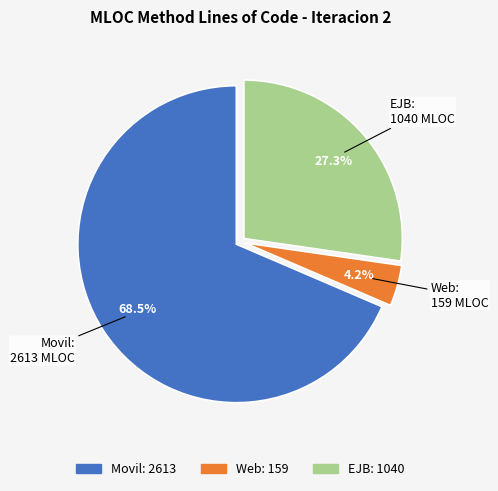

Does Movil represent more than half of the total?

Yes